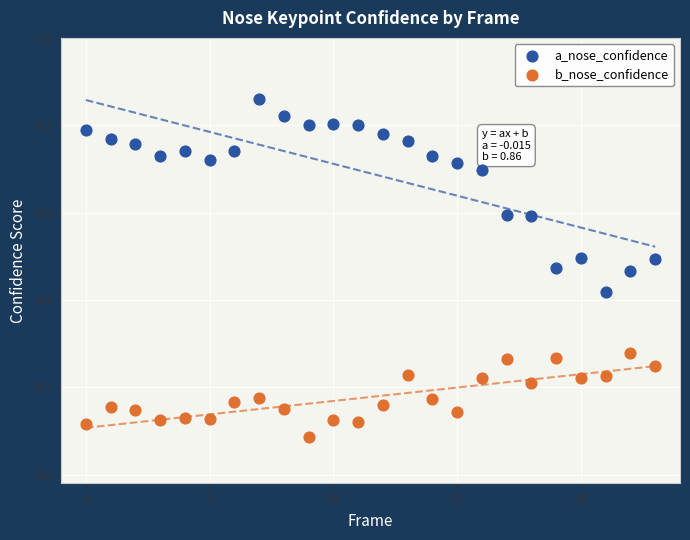

Which series contains the highest Y value?

a_nose_confidence